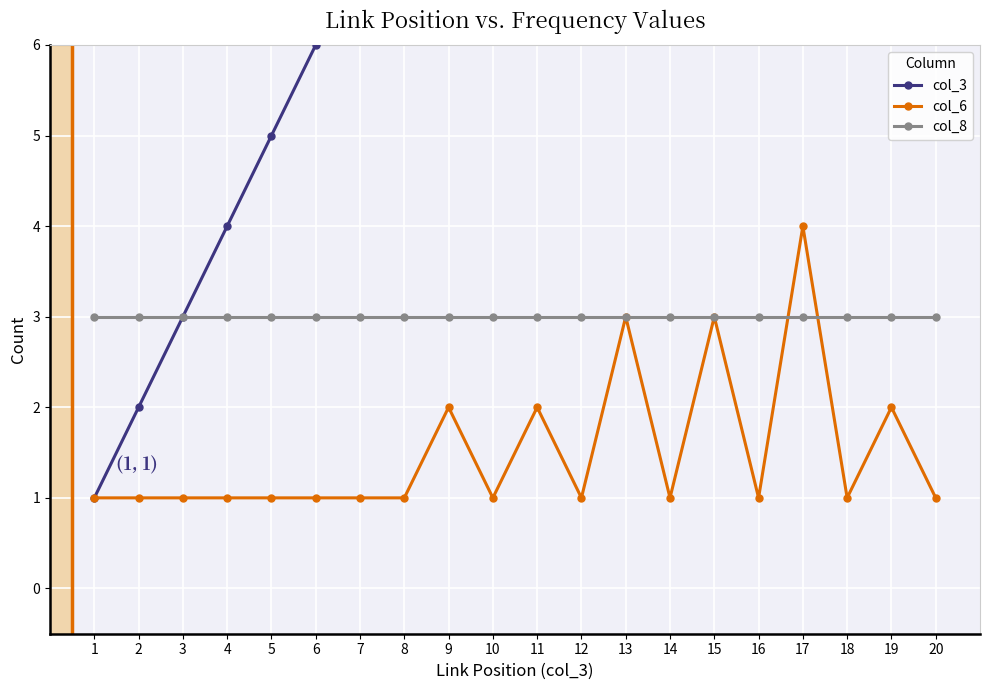

Rank the series by their average value, from highest to lowest.

col_3, col_8, col_6